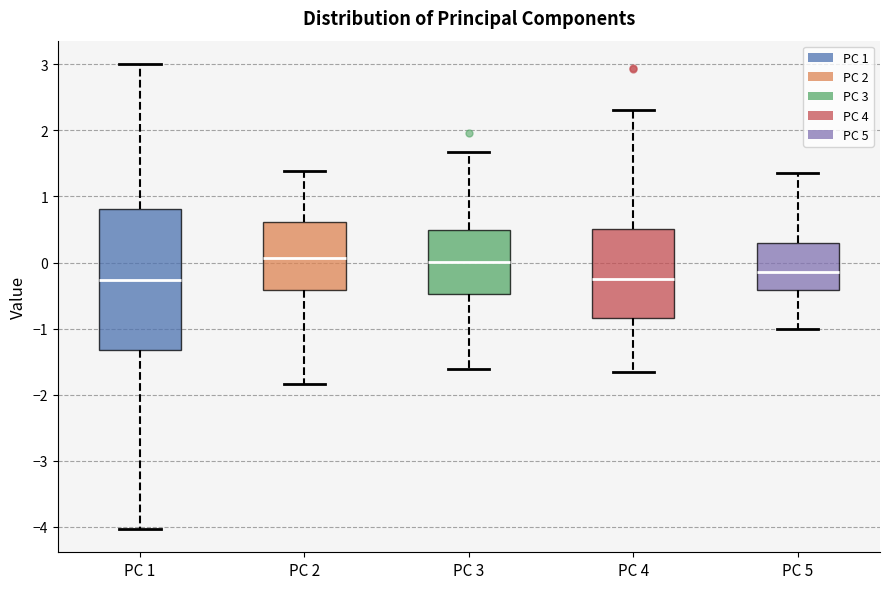

Reading left to right, transcribe this box plot: for each box, give where its median line is, the range the box spans, and where its two whiskers end, as read against the y-axis. The values are not printed on the chart, so give them approximately, as read against the axis.

PC 1: median -0.3, box -1.3 to 0.8, whiskers -4.0 to 3.0
PC 2: median 0.1, box -0.4 to 0.6, whiskers -1.8 to 1.4
PC 3: median 0.0, box -0.5 to 0.5, whiskers -1.6 to 1.7
PC 4: median -0.3, box -0.8 to 0.5, whiskers -1.6 to 2.3
PC 5: median -0.1, box -0.4 to 0.3, whiskers -1.0 to 1.4